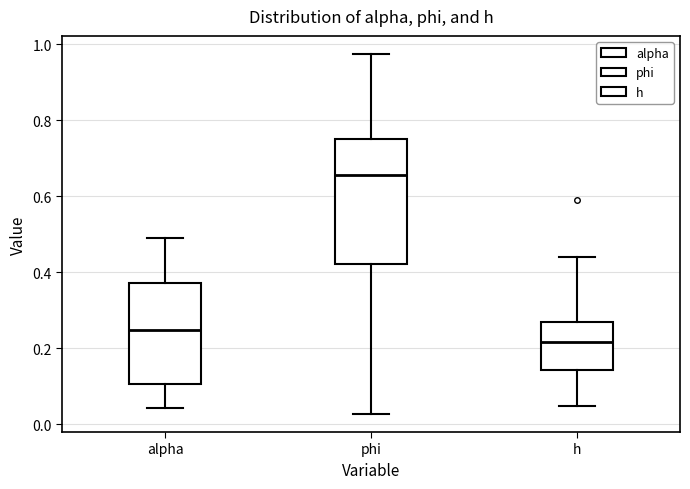

Where is the upper edge of the box for alpha on the y-axis? The values are not printed on the chart, so give them approximately, as read against the axis.

0.38